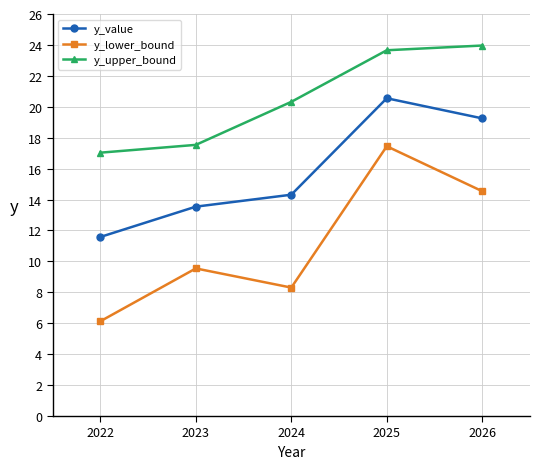

True or false: y_value and y_upper_bound intersect in this chart.

False